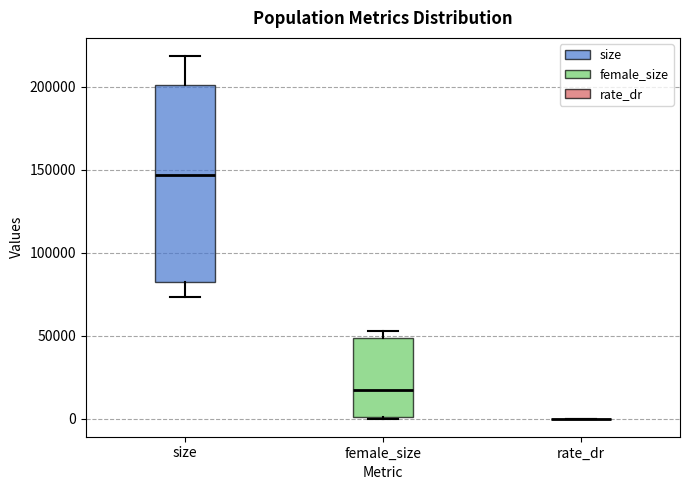

Reading left to right, transcribe this box plot: for each box, give where its median line is, the range the box spans, and where its two whiskers end, as read against the y-axis. The values are not printed on the chart, so give them approximately, as read against the axis.

size: median 145000, box 80000 to 200000, whiskers 75000 to 220000
female_size: median 15000, box 0 to 50000, whiskers 0 to 55000
rate_dr: box collapsed to a line at 0, whiskers 0 to 0